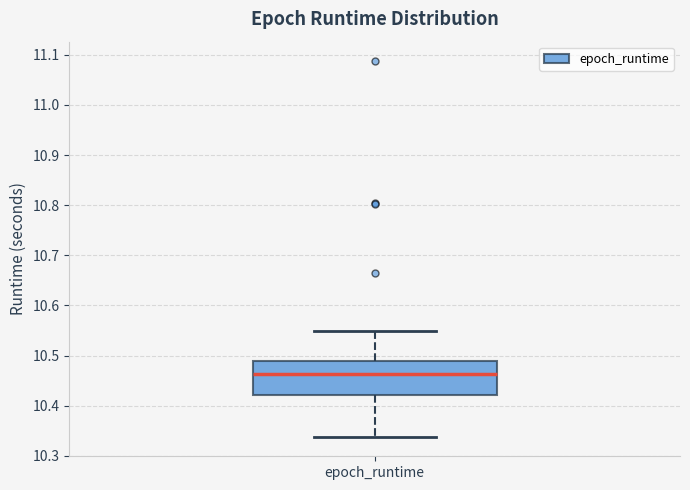

Where is the upper edge of the box for epoch_runtime on the y-axis? The values are not printed on the chart, so give them approximately, as read against the axis.

10.49